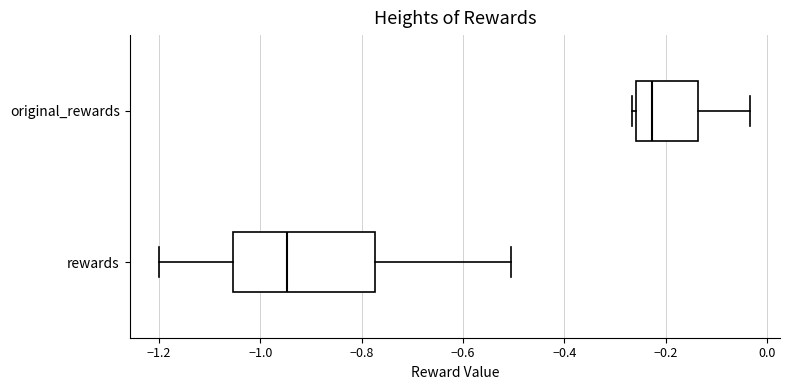

Where does the left whisker of the box for rewards end on the x-axis? The values are not printed on the chart, so give them approximately, as read against the axis.

-1.20